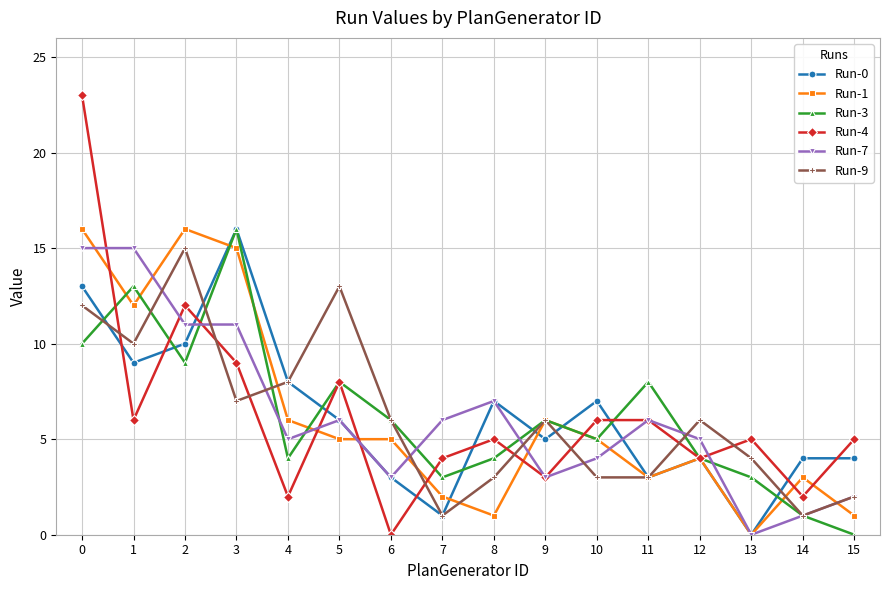

How many series are shown in this chart?

6